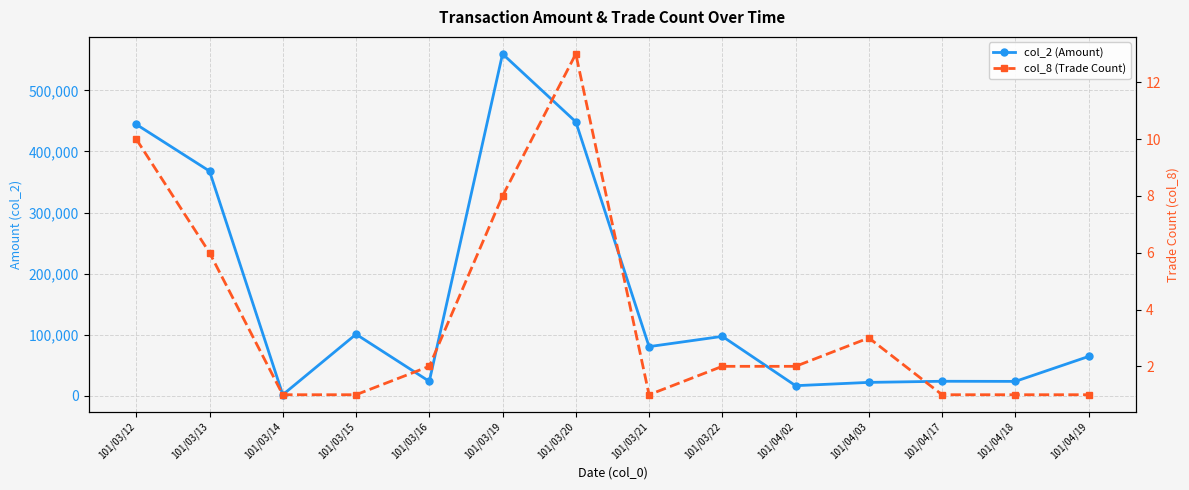

What is the difference between the second highest and second lowest values in the col_8 (Trade Count) series?

9